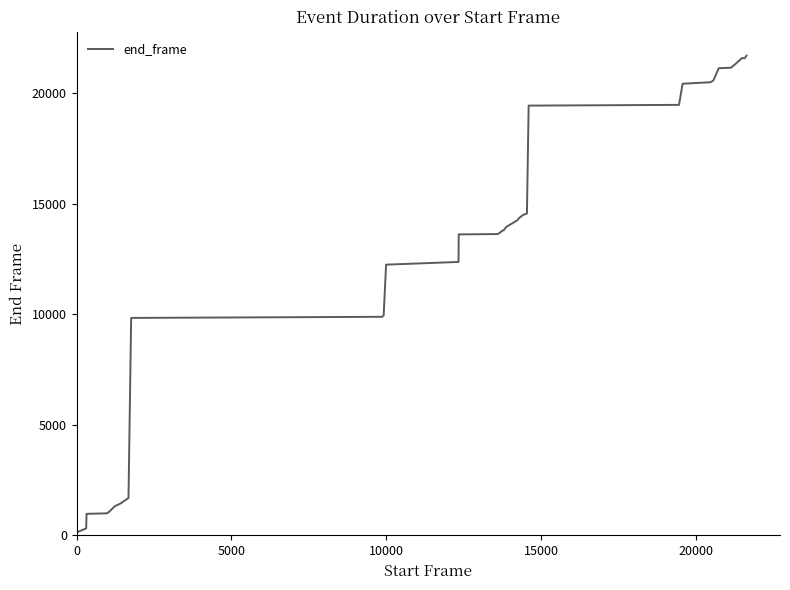

What is the difference between the maximum and minimum values?

21545